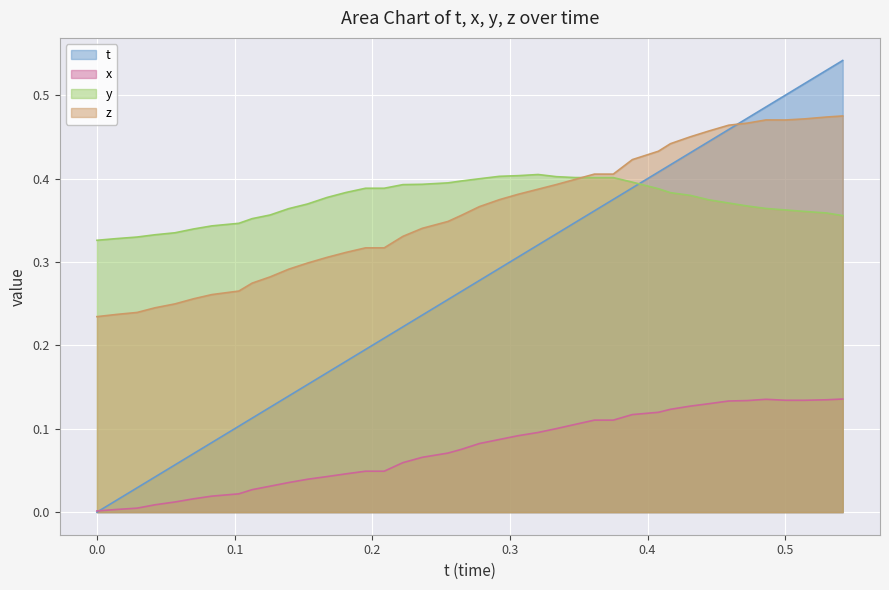

Which label corresponds to the largest value in the chart?

0.5418243